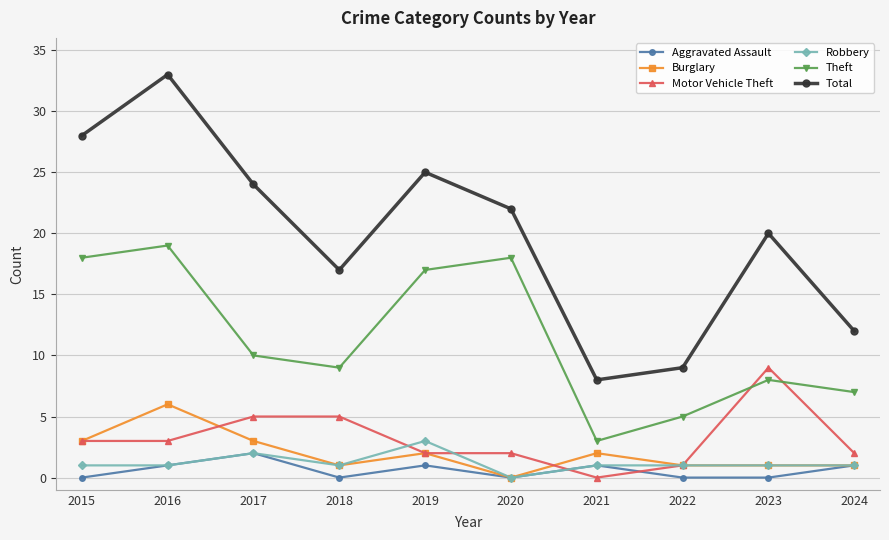

True or false: Total and Robbery intersect in this chart.

False